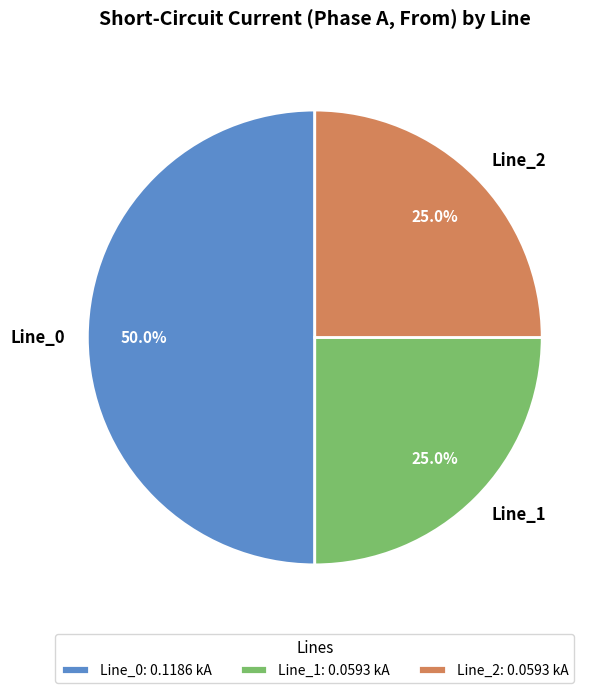

To the nearest percent, what is the difference between the Line_1 and Line_0 slice percentages?

25%